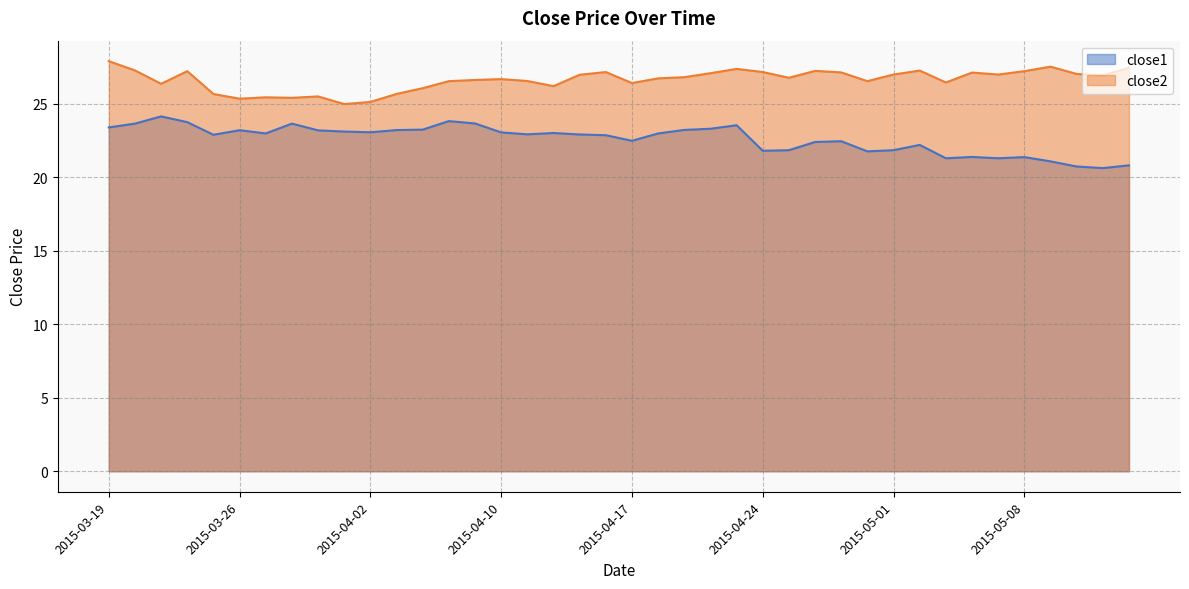

What is the difference between the highest and lowest values at 2015-05-05?

5.2